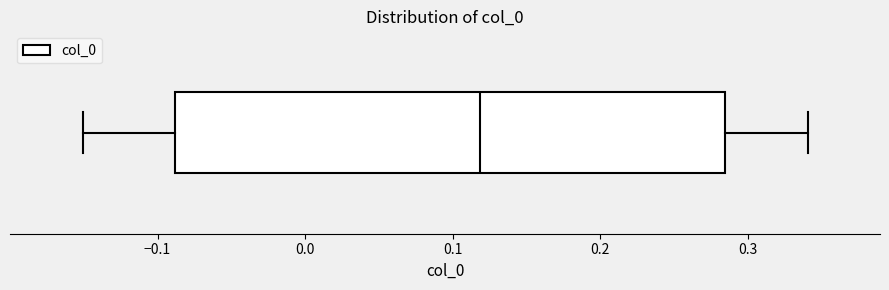

Where is the right edge of the box on the x-axis? The values are not printed on the chart, so give them approximately, as read against the axis.

0.28